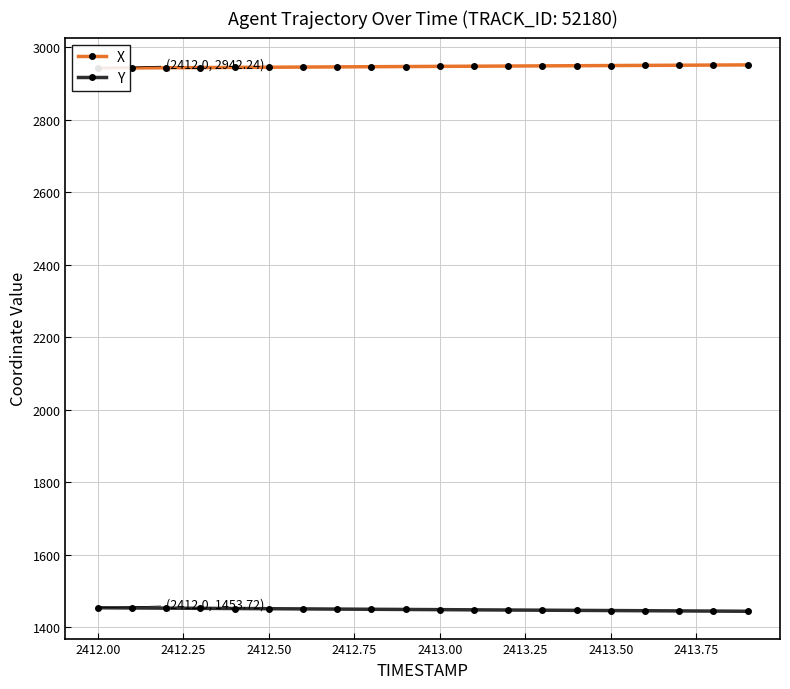

What is the average value of the X series?

2946.7